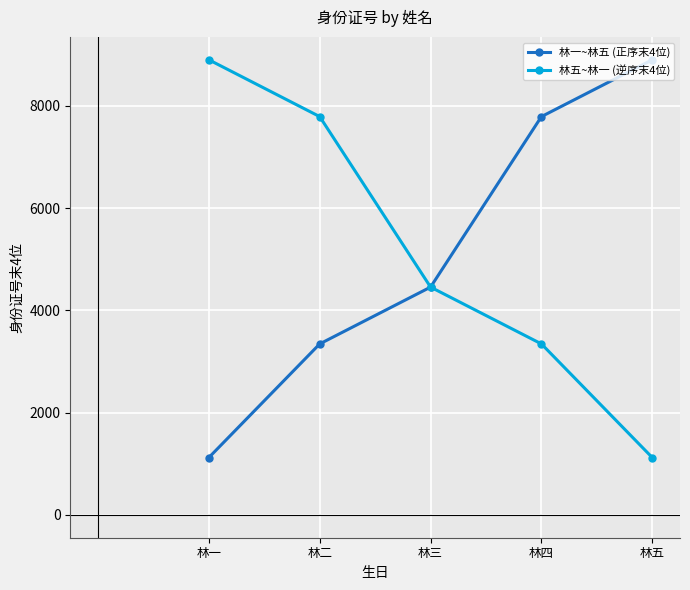

What is the approximate value of 林五~林一 (逆序末4位) at 林三?

4455